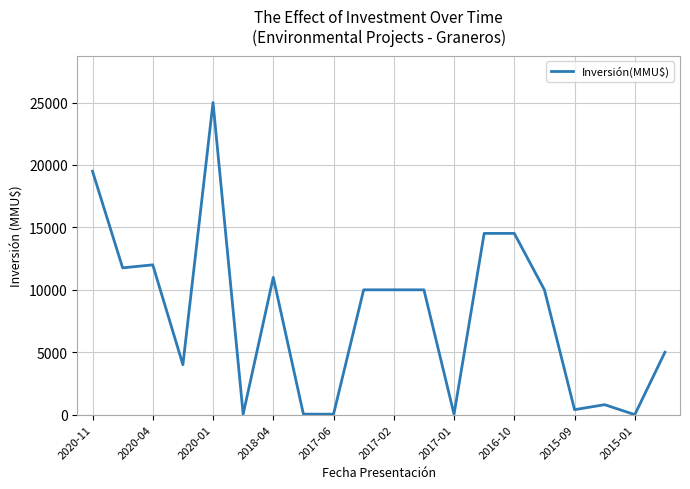

What is the greatest value displayed?

25000